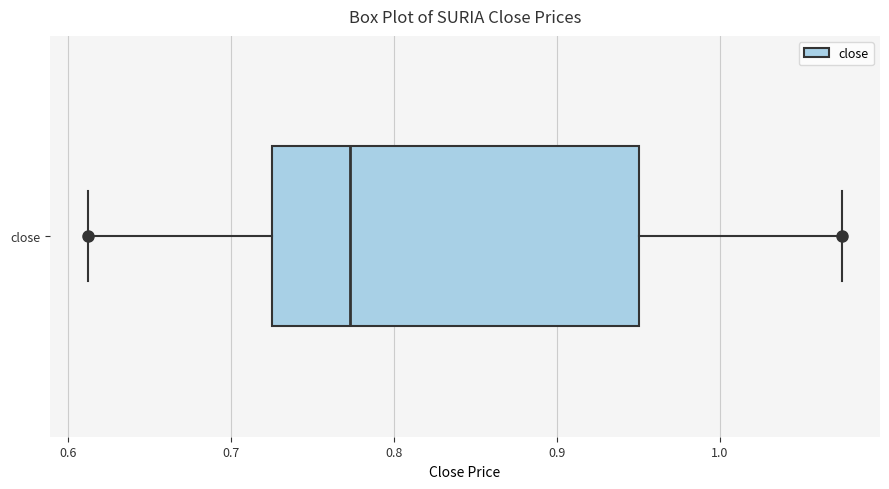

Transcribe this box plot: give where the median line is, the range the box spans, and where the two whiskers end, as read against the x-axis. The values are not printed on the chart, so give them approximately, as read against the axis.

median 0.77, box 0.73 to 0.95, whiskers 0.61 to 1.08